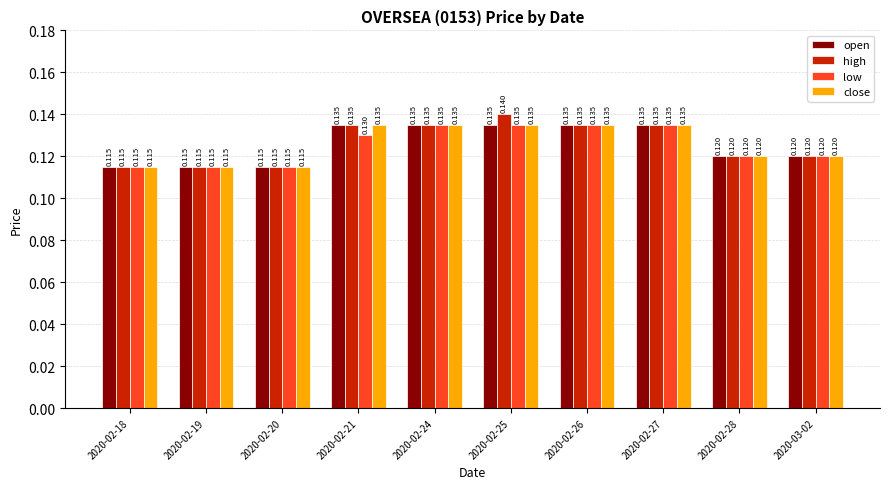

What is the label of the 10th bar from the right?

2020-02-18